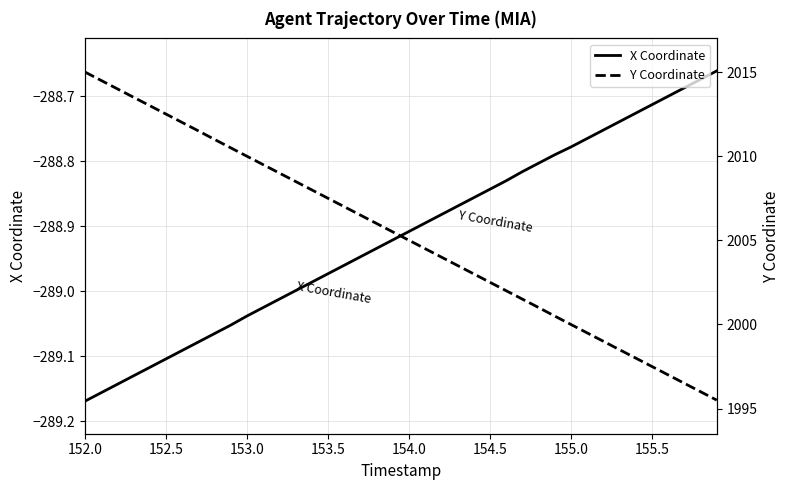

What is the minimum value for Y Coordinate?

1995.5